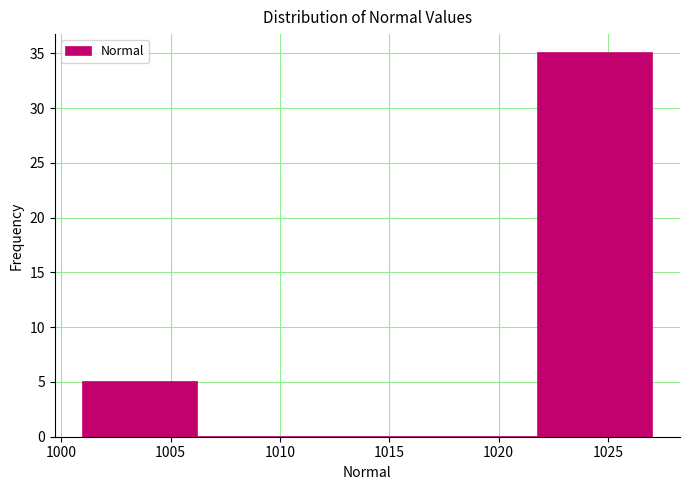

How tall is the bar that spans 1021.8 to 1027.0 on the x-axis? Neither the bar edges nor the heights are printed on the chart, so give them approximately, as read against the axes.

35